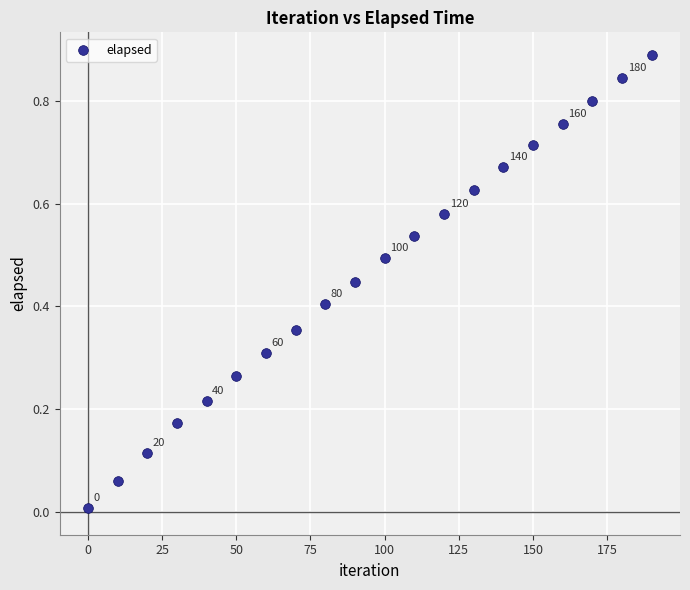

What is the range of X values (max minus min)?

190.0